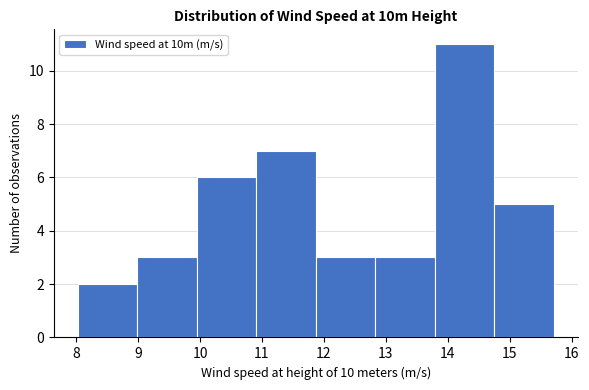

Reading left to right, list every bar in this chart as the range it spans on the x-axis followed by its height. Neither the bar edges nor the heights are printed on the chart, so give them approximately, as read against the axes.

8.0 to 9.0: 2
9.0 to 9.9: 3
9.9 to 10.9: 6
10.9 to 11.9: 7
11.9 to 12.8: 3
12.8 to 13.8: 3
13.8 to 14.8: 11
14.8 to 15.7: 5